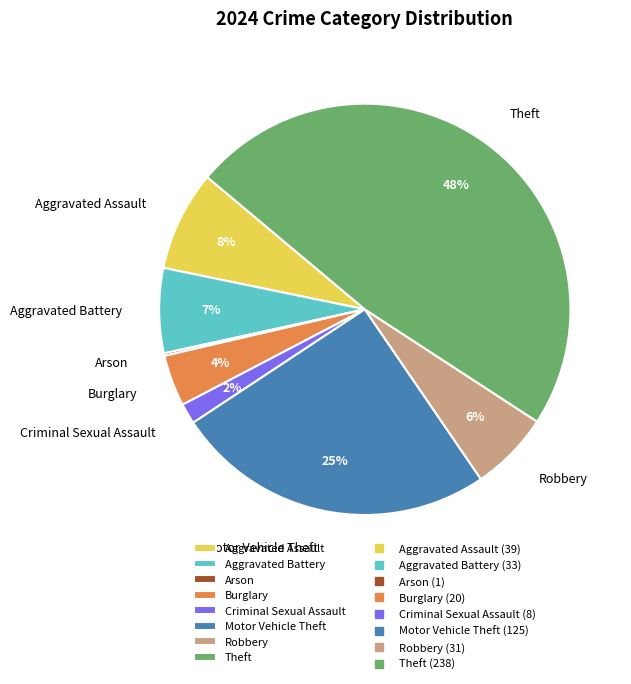

To the nearest percent, what percentage of the pie is Robbery?

6%